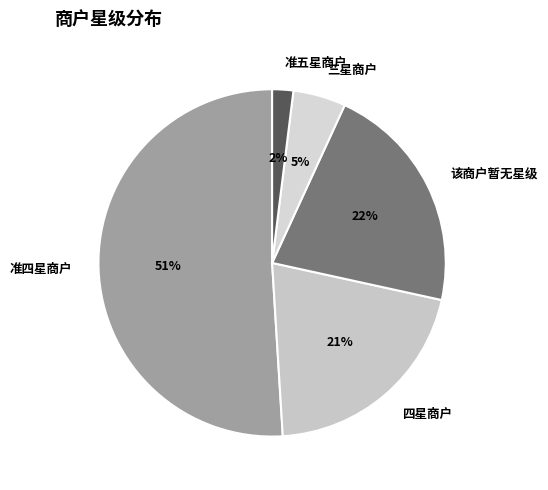

Combined, do 三星商户 and 四星商户 account for over 50%?

No